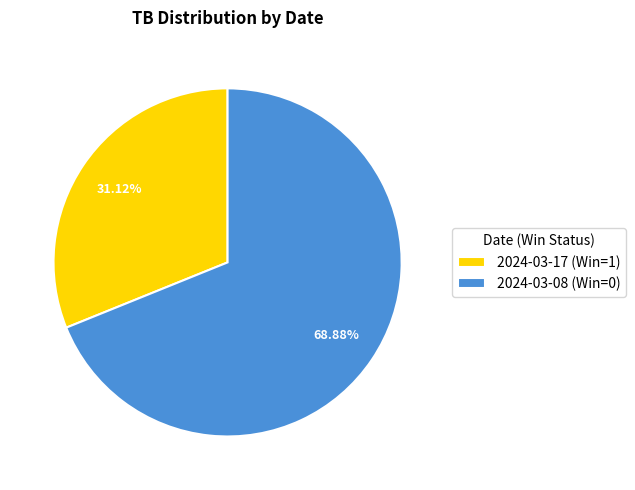

The 2024-03-08 (Win=0) slice represents 69% of the pie. True or false?

True